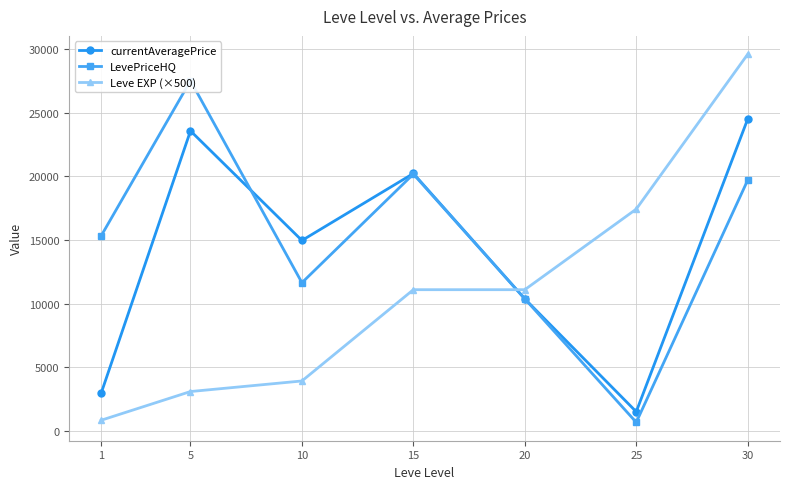

At which category does the chart reach its minimum across all series?

25